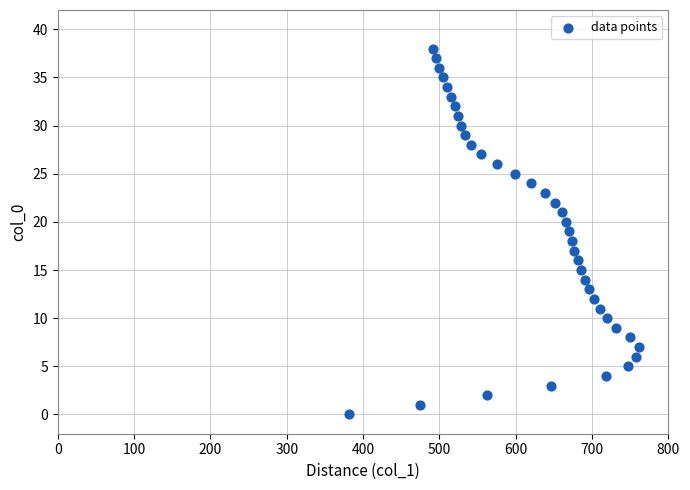

What is the range of Y values (max minus min)?

38